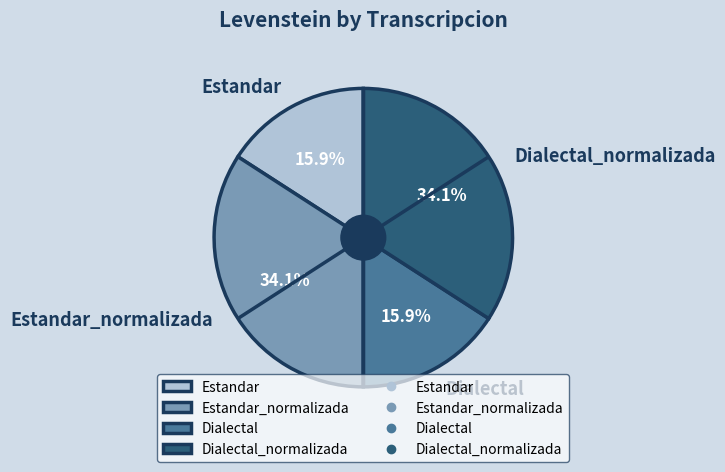

Does Dialectal_normalizada account for over 50% of the chart?

No